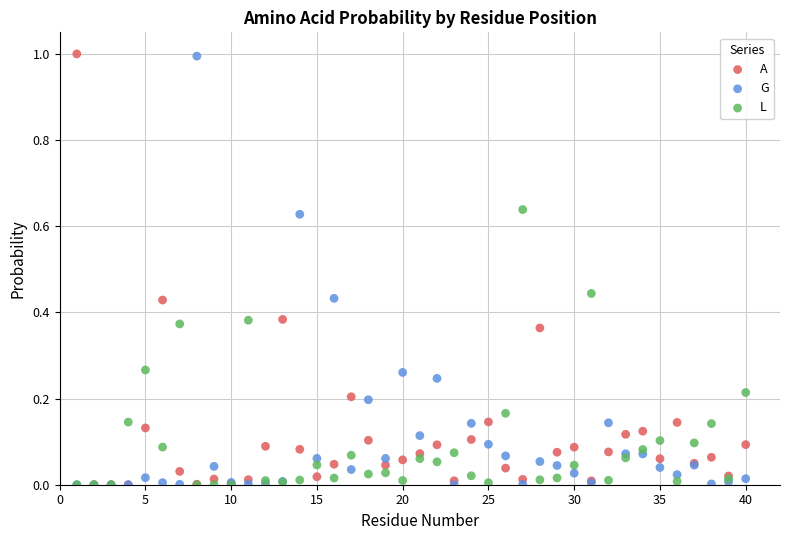

What are all the series names shown in the legend?

A, G, L